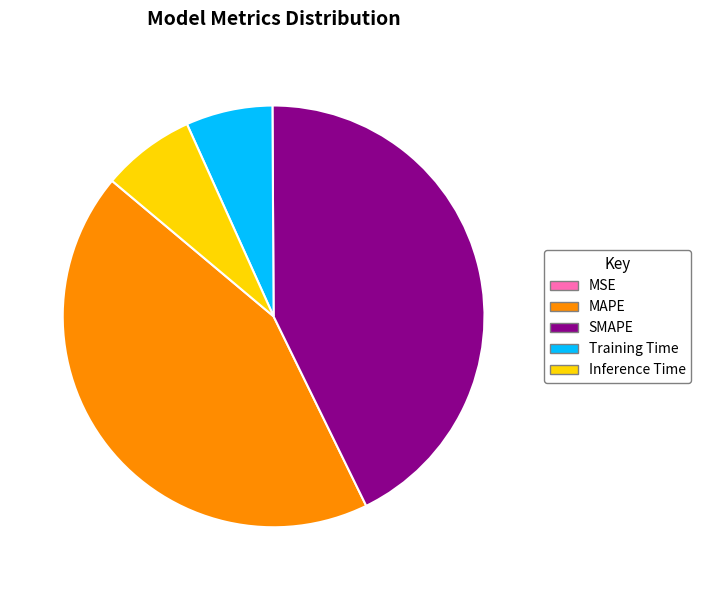

Between MAPE and Inference Time, which is larger?

MAPE